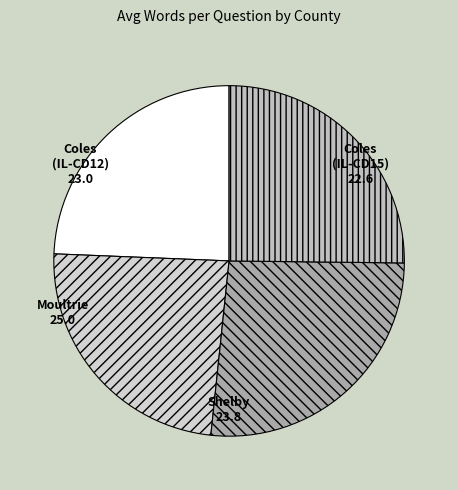

Approximately how many times larger is the value at Coles (IL-CD15) compared to Coles (IL-CD12)?

1.0